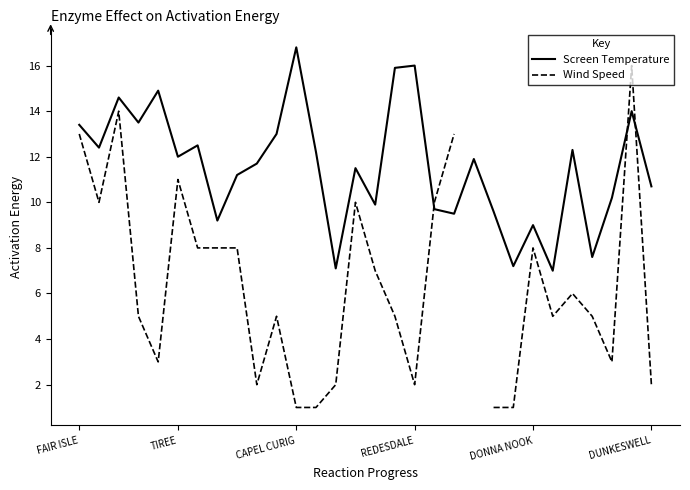

At which label is Screen Temperature closest to 11?

8